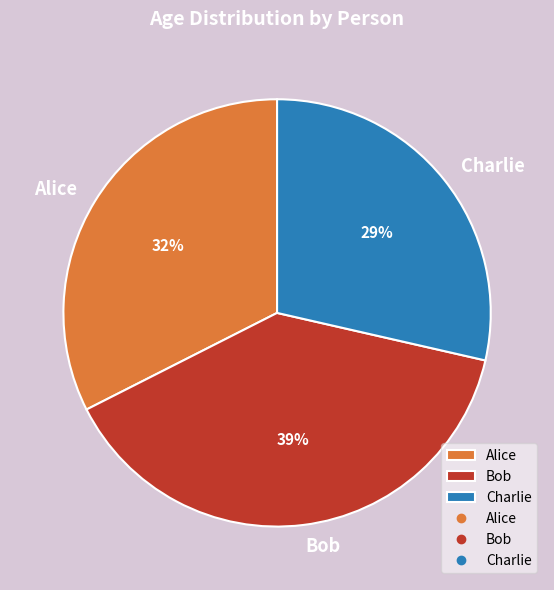

Is the sum of Alice and Charlie greater than half?

Yes